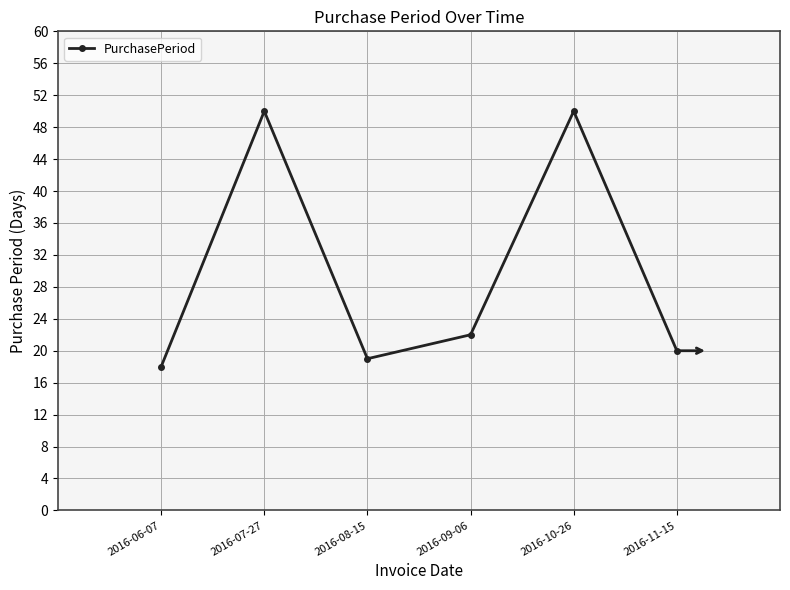

What is the sum of all values?

179